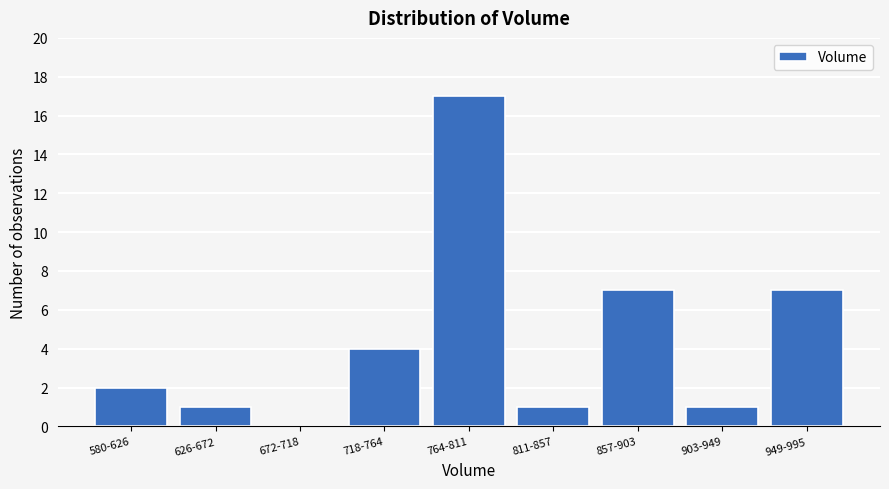

Reading left to right, extract all data points from this chart.

580-626=2	626-672=1	672-718=0	718-764=4	764-811=17	811-857=1	857-903=7	903-949=1	949-995=7